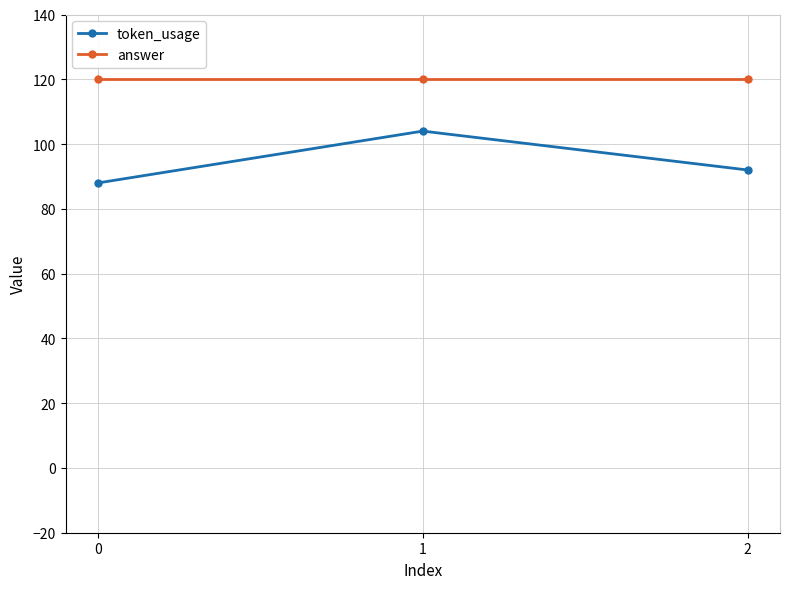

How many data points does each series have?

3